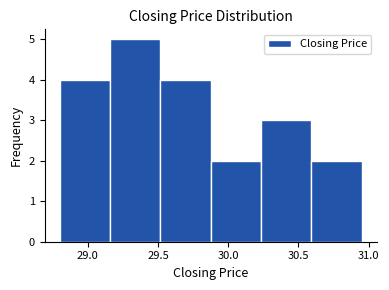

Reading left to right, transcribe this chart: for each bar, give the range it covers on the x-axis and its height. Neither the bar edges nor the heights are printed on the chart, so give them approximately, as read against the axes.

28.80 to 29.15: 4
29.15 to 29.50: 5
29.50 to 29.90: 4
29.90 to 30.25: 2
30.25 to 30.60: 3
30.60 to 30.95: 2